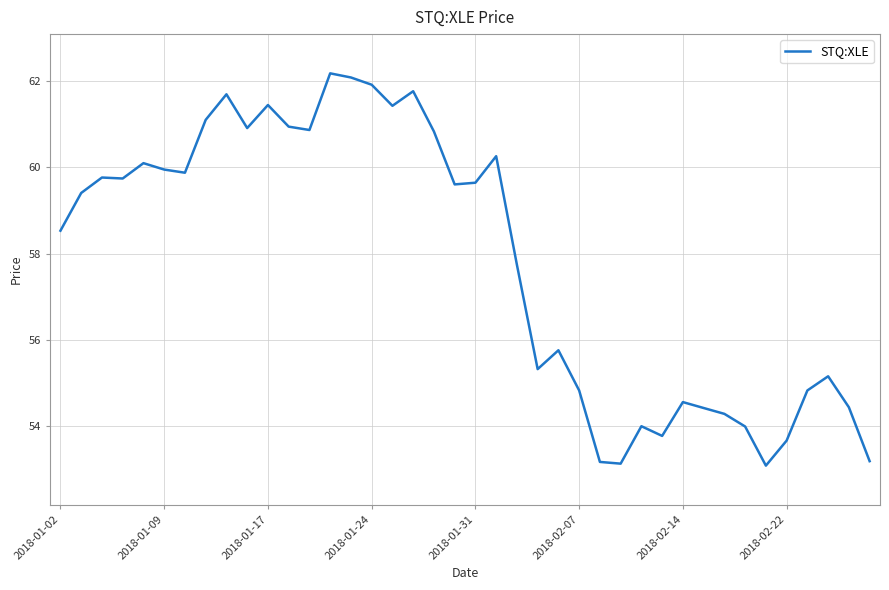

What is the minimum value shown in the chart?

53.1